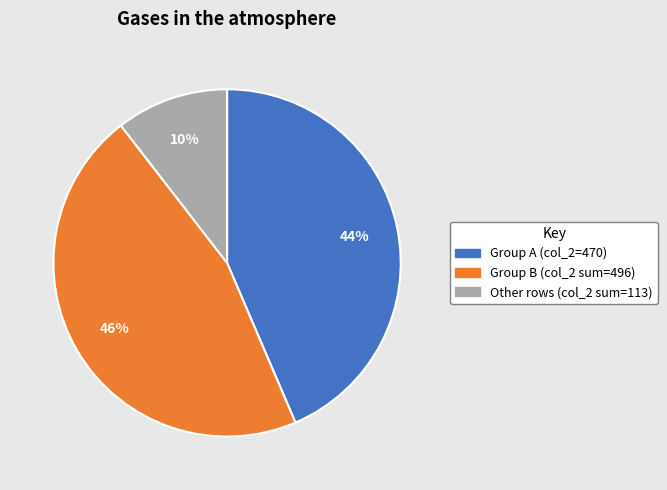

Is the sum of Group B (col_2 sum=496) and Other rows (col_2 sum=113) greater than half?

Yes